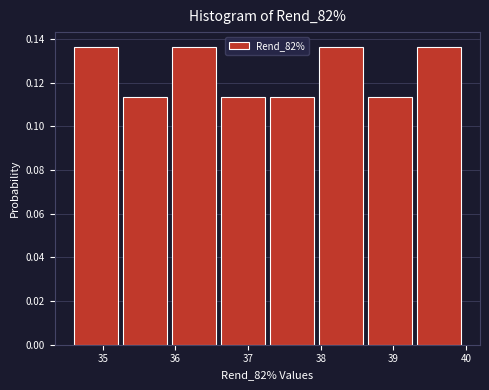

Reading left to right, transcribe this chart: for each bar, give the range it covers on the x-axis and its height. Neither the bar edges nor the heights are printed on the chart, so give them approximately, as read against the axes.

34.6 to 35.3: 0.136
35.3 to 36.0: 0.114
36.0 to 36.6: 0.136
36.6 to 37.3: 0.114
37.3 to 38.0: 0.114
38.0 to 38.6: 0.136
38.6 to 39.3: 0.114
39.3 to 40.0: 0.136